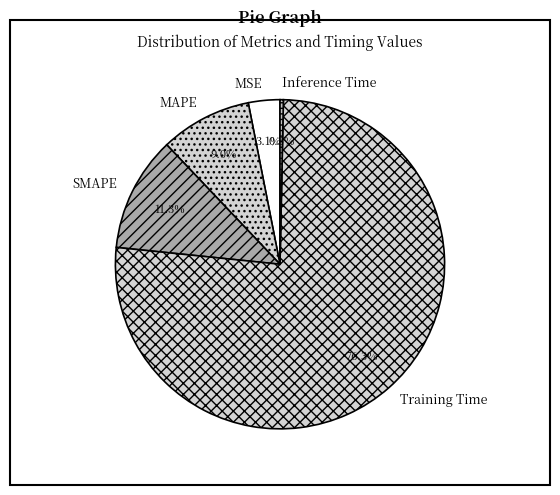

How much of the chart is everything except Inference Time?

99.7%